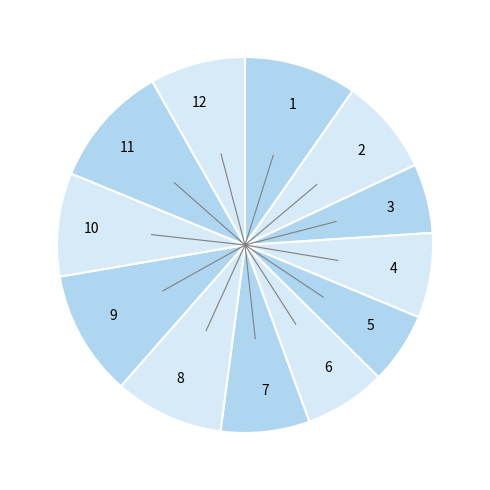

The 3 slice represents 18% of the pie. True or false?

False